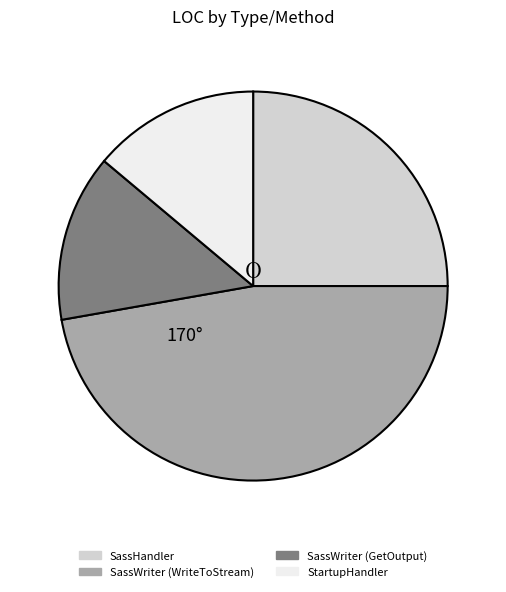

The StartupHandler slice represents 14% of the pie. True or false?

True